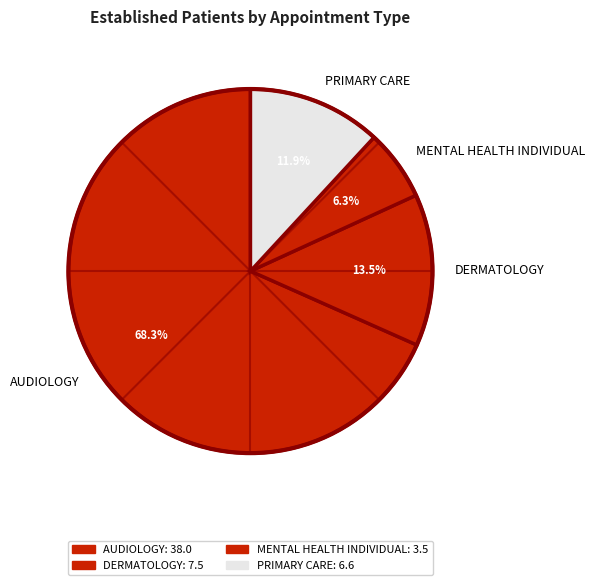

What is the largest slice in the pie chart?

AUDIOLOGY